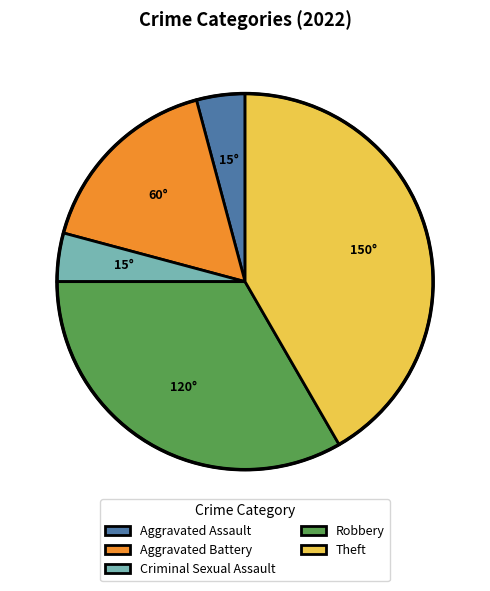

Do Aggravated Assault and Criminal Sexual Assault together represent more than half of the pie?

No